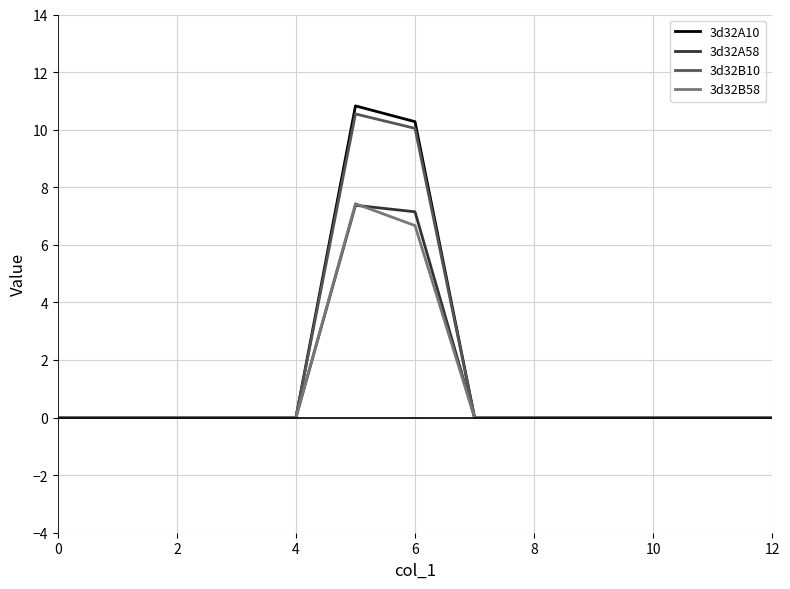

What is the highest value of the 3d32A58 series?

7.4